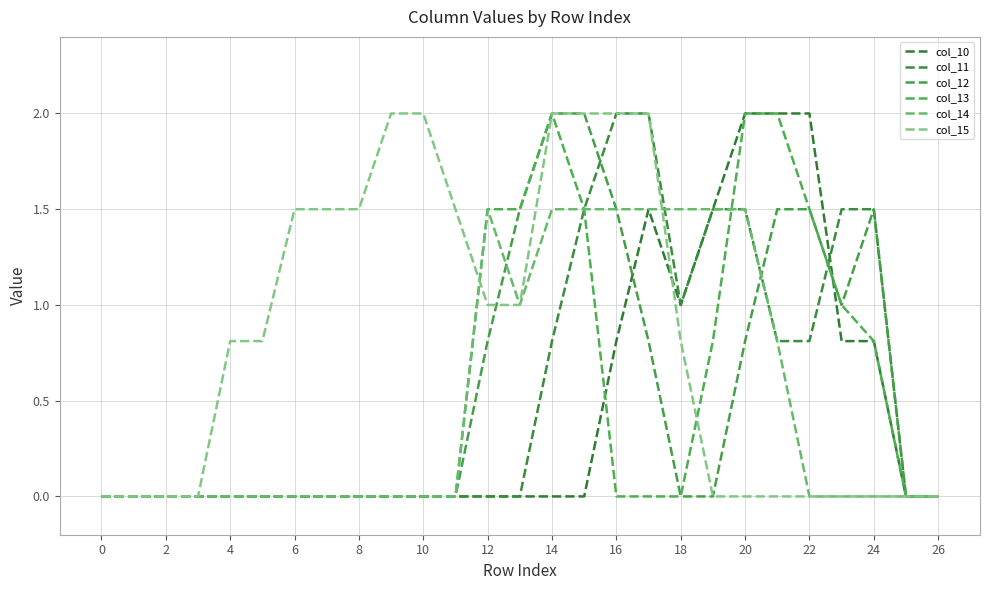

Is this an area chart (filled region under the line)?

No